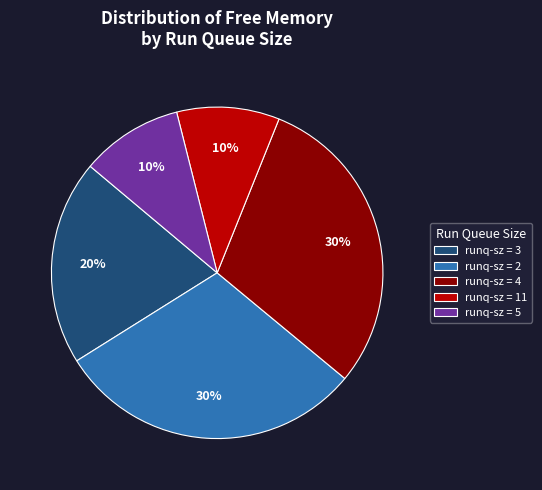

Is there a majority slice in this chart?

No